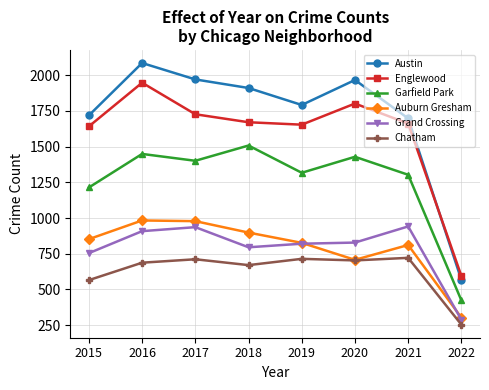

What value does the Auburn Gresham series have at 2018, to the nearest 100?

900